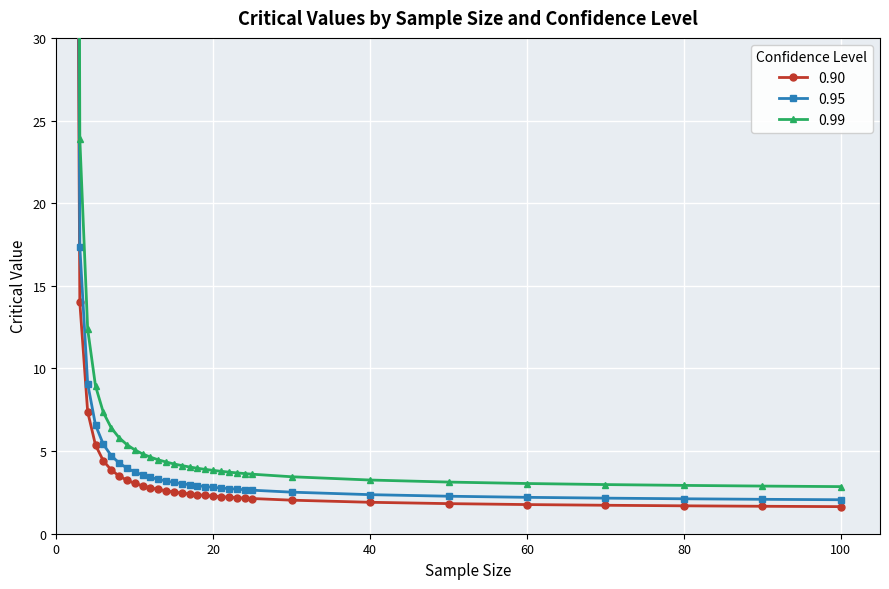

Reading right to left, list all the values displayed in this chart.

0.90: 100=1.6	90=1.7	80=1.7	70=1.7	60=1.8	50=1.8	40=1.9	30=2.0	25=2.1	24=2.2	23=2.2	22=2.2	21=2.2	20=2.3	19=2.3	18=2.4	17=2.4	16=2.5	15=2.5	14=2.6	13=2.7	12=2.8	11=2.9	10=3.0	9=3.2	8=3.5	7=3.9	6=4.4	5=5.4	4=7.4	3=14.0	2=103.0
0.95: 100=2.1	90=2.1	80=2.1	70=2.2	60=2.2	50=2.3	40=2.4	30=2.5	25=2.6	24=2.7	23=2.7	22=2.7	21=2.8	20=2.8	19=2.9	18=2.9	17=3.0	16=3.0	15=3.1	14=3.2	13=3.3	12=3.4	11=3.6	10=3.7	9=4.0	8=4.3	7=4.7	6=5.4	5=6.6	4=9.1	3=17.4	2=131.4
0.99: 100=2.9	90=2.9	80=2.9	70=3.0	60=3.0	50=3.1	40=3.2	30=3.4	25=3.6	24=3.6	23=3.7	22=3.7	21=3.8	20=3.8	19=3.9	18=4.0	17=4.0	16=4.1	15=4.2	14=4.3	13=4.5	12=4.6	11=4.8	10=5.1	9=5.4	8=5.8	7=6.4	6=7.3	5=8.9	4=12.4	3=23.9	2=185.6